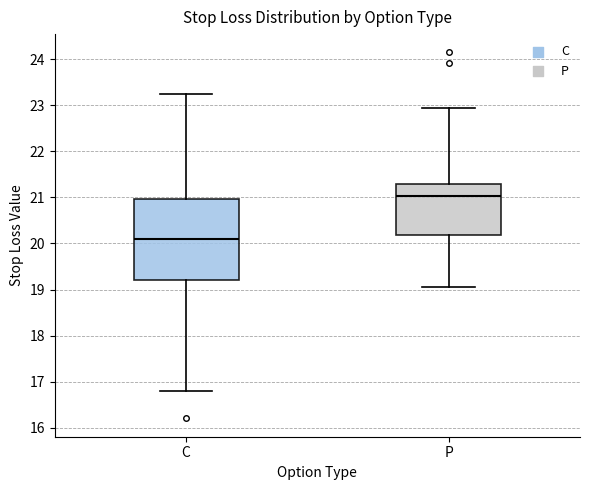

Reading left to right, read every box against the y-axis: the position of its median line, the range the box covers, and the ends of its whiskers. The values are not printed on the chart, so give them approximately, as read against the axis.

C: median 20.1, box 19.2 to 21.0, whiskers 16.8 to 23.3
P: median 21.0, box 20.2 to 21.3, whiskers 19.1 to 23.0